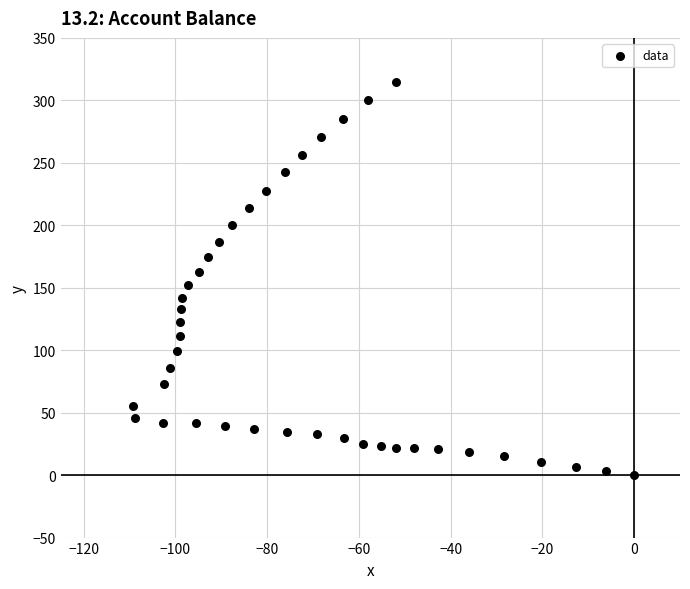

What is the range of Y values (max minus min)?

314.6